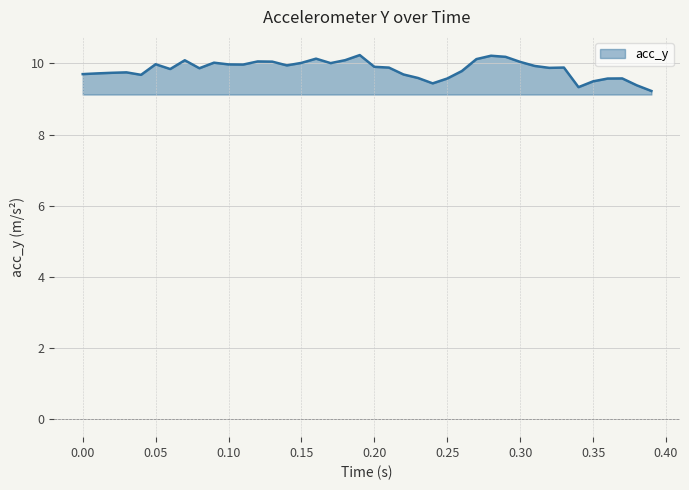

What is the maximum value shown in the chart?

10.2